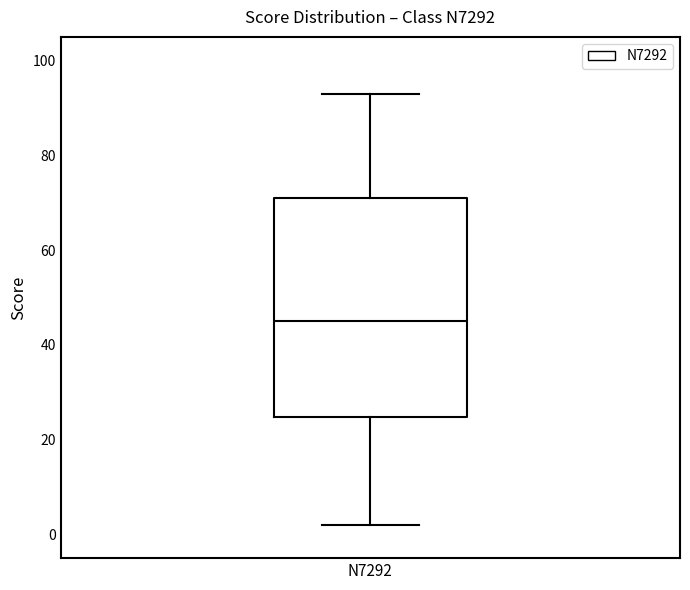

Where is the upper edge of the box for N7292 on the y-axis? The values are not printed on the chart, so give them approximately, as read against the axis.

72